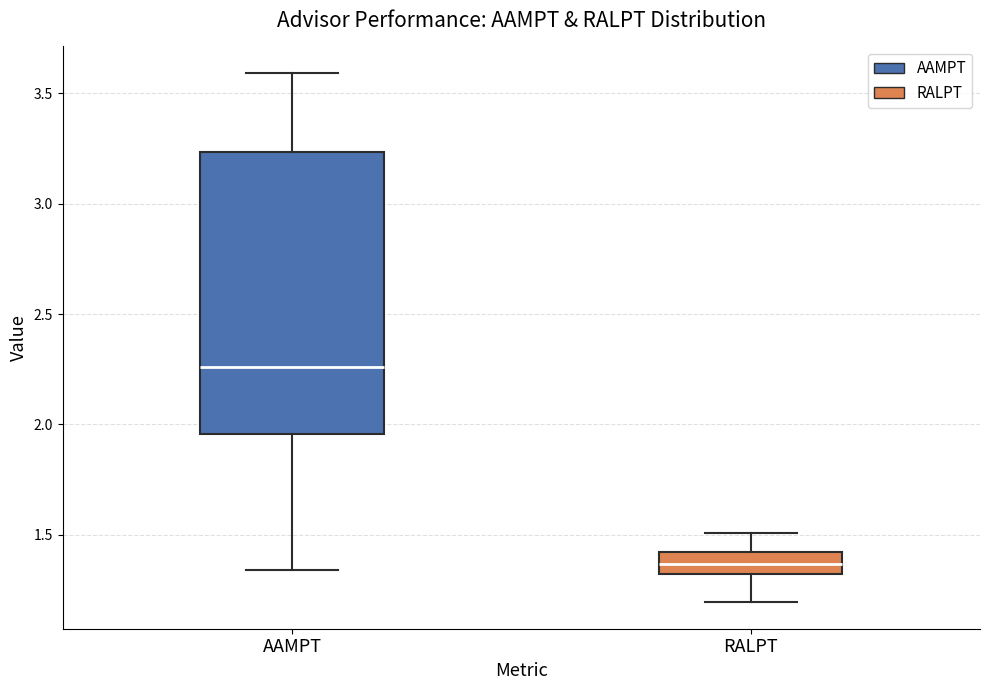

Comparing the boxes themselves (not the whiskers), which one is the tallest?

AAMPT